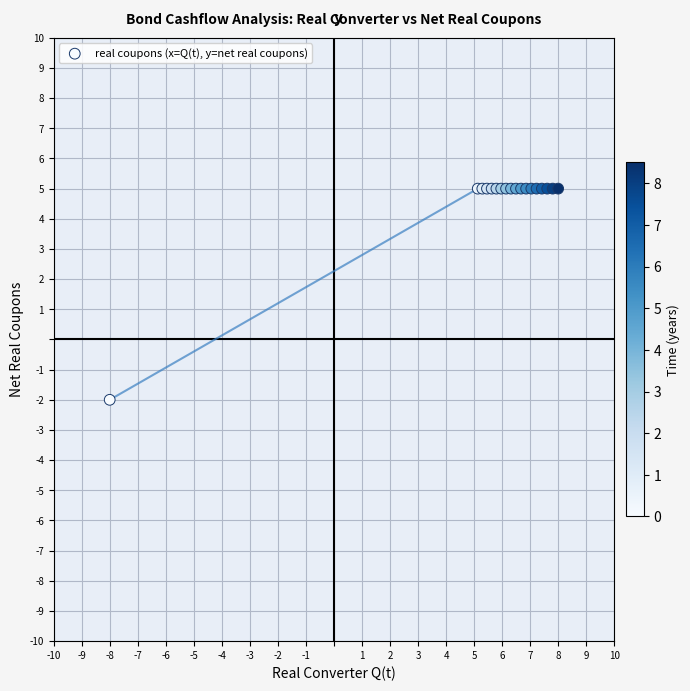

What Y value in the scatter plot is closest to 1?

-2.0